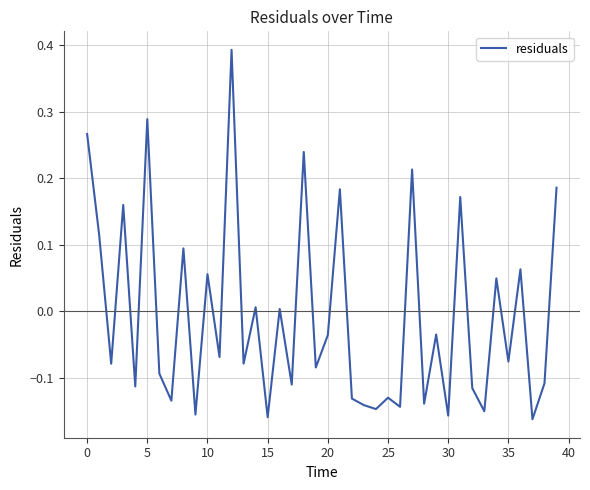

What is the difference between the maximum and minimum values?

0.6